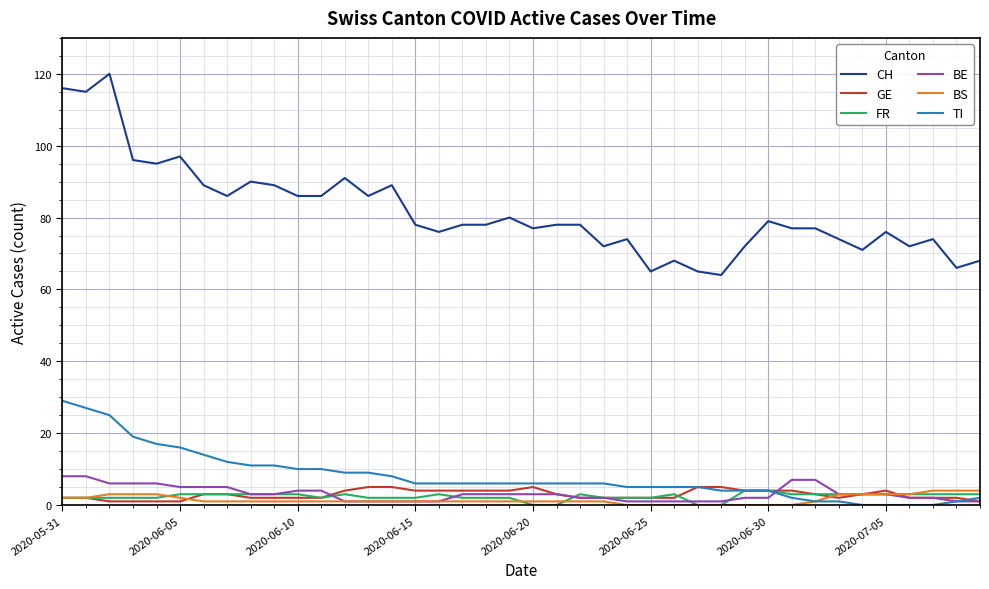

Which series has the largest total across all categories?

CH